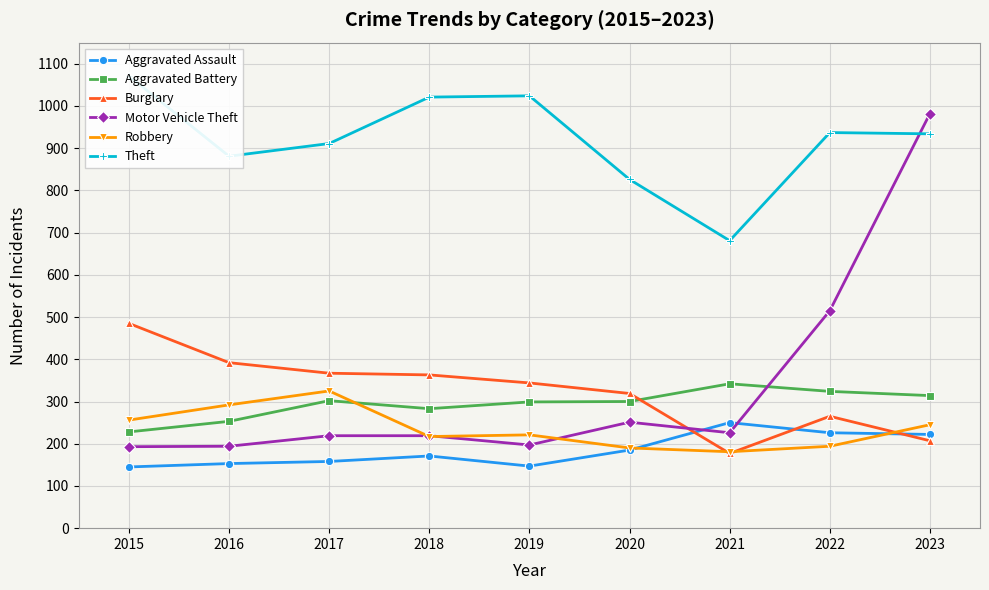

Which series ends up on top after the final intersection of Burglary and Aggravated Assault?

Aggravated Assault